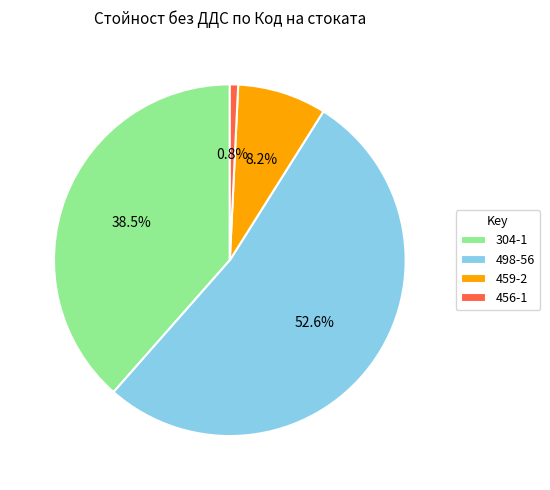

What percentage do 304-1 and 459-2 together represent?

46.7%